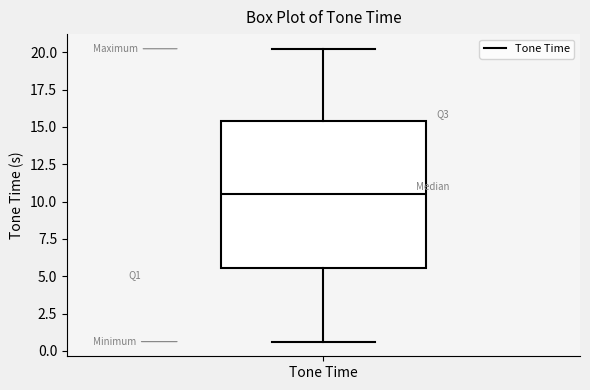

Read this box plot against the y-axis: the position of the median line, the range covered by the box, and the ends of both whiskers. The values are not printed on the chart, so give them approximately, as read against the axis.

median 10.5, box 5.5 to 15.5, whiskers 0.5 to 20.0